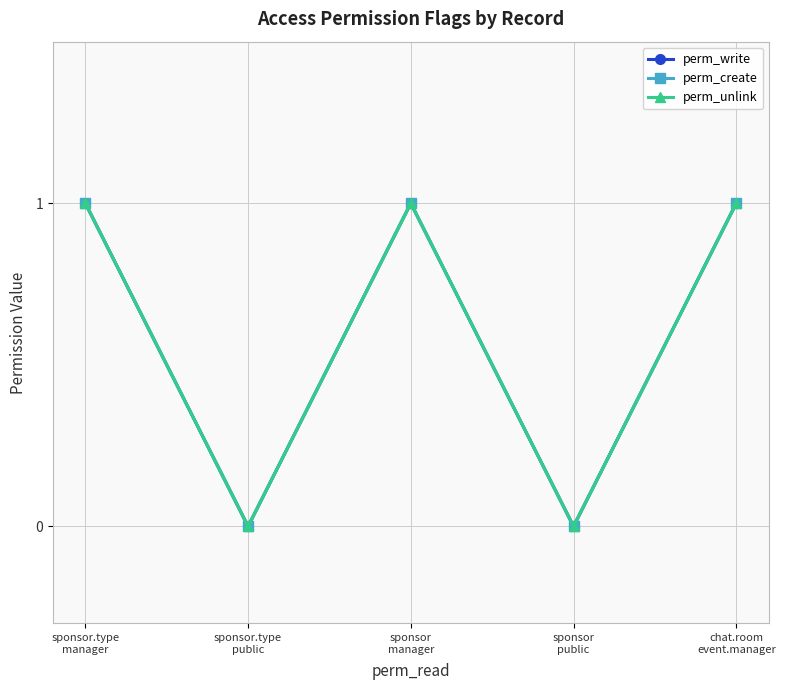

What is the value of the perm_unlink point at the 3rd from the left?

1